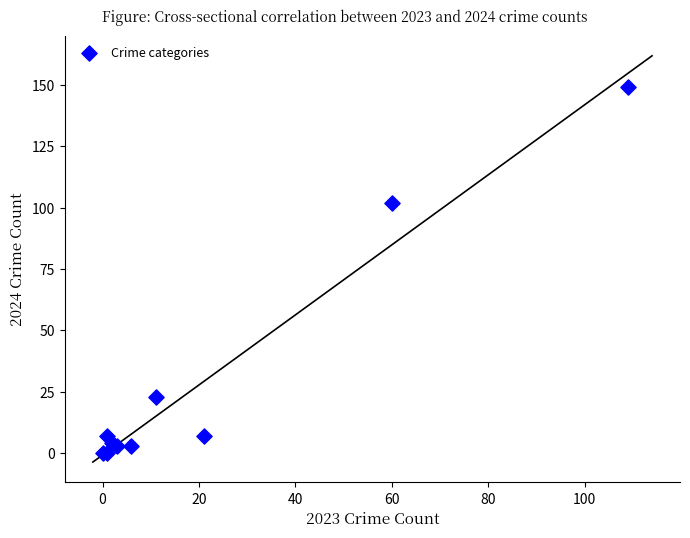

What Y value in the scatter plot is closest to 74?

102